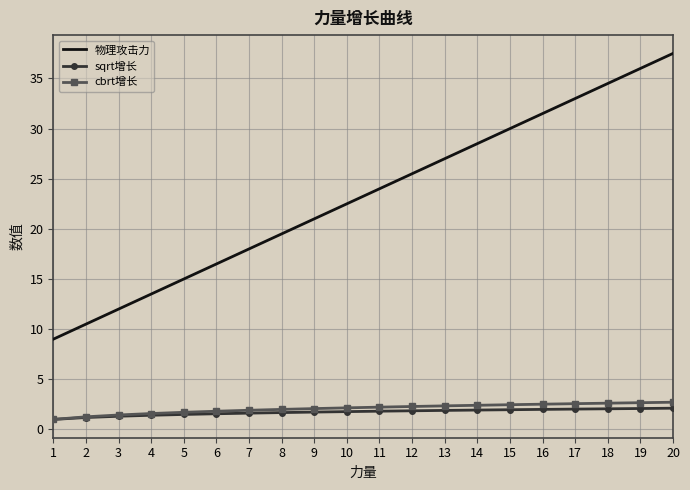

What is the difference between the highest and lowest values at 9?

19.3